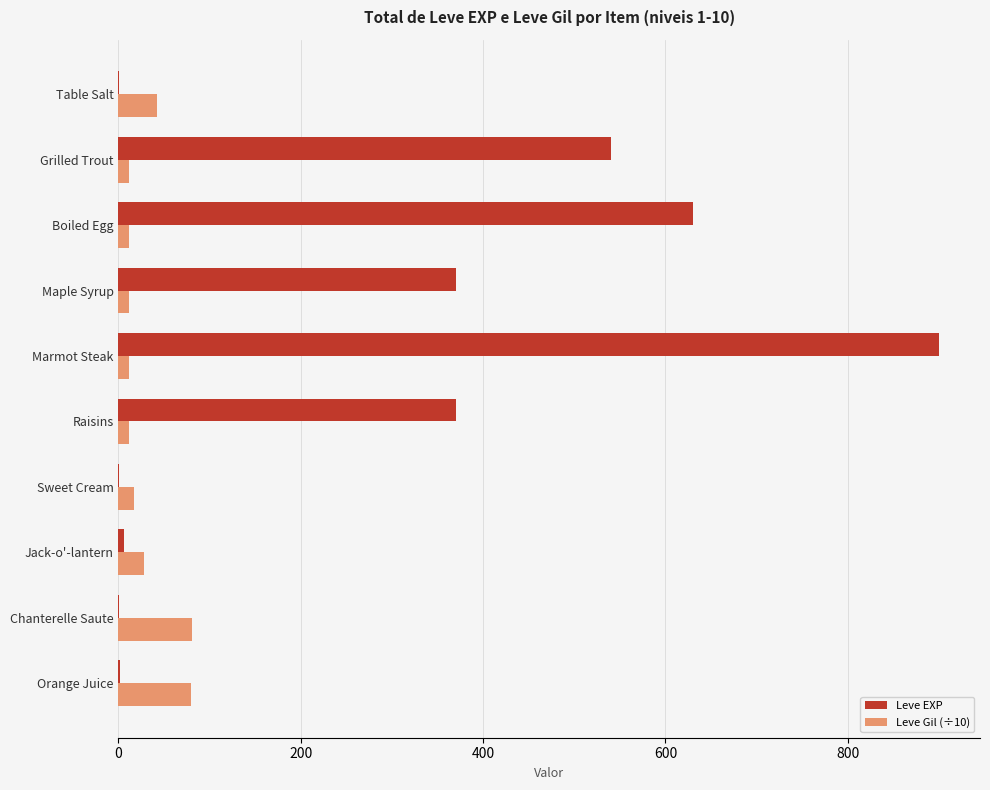

The Leve Gil (÷10) series shows 42.0 at Table Salt. True or false?

True